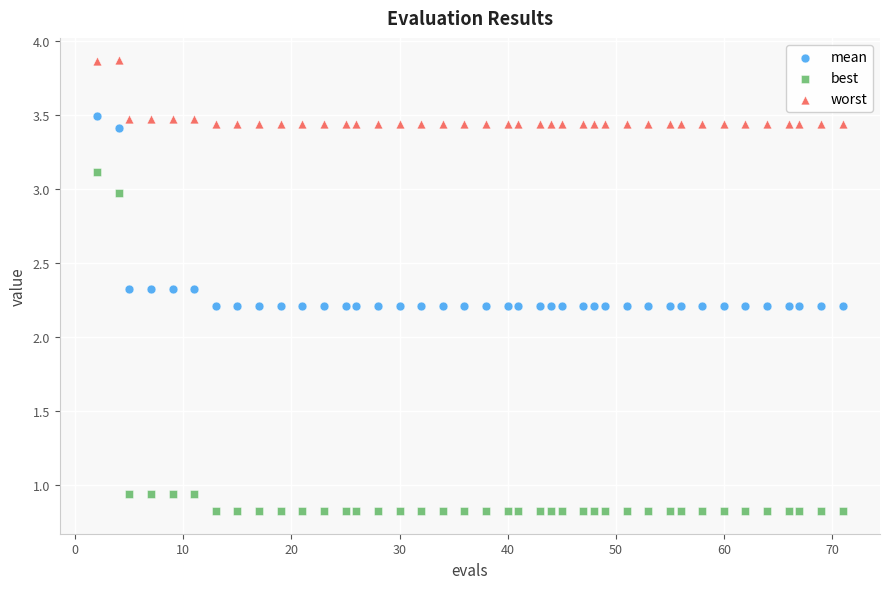

What are all the series names shown in the legend?

mean, best, worst